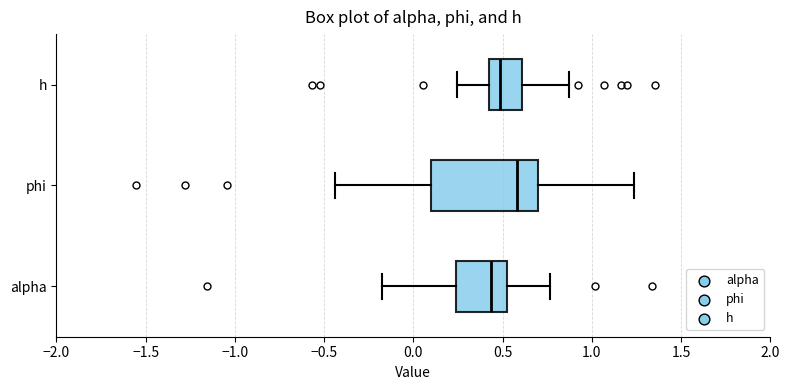

Where does the median line of the box for alpha sit on the x-axis? The values are not printed on the chart, so give them approximately, as read against the axis.

0.45